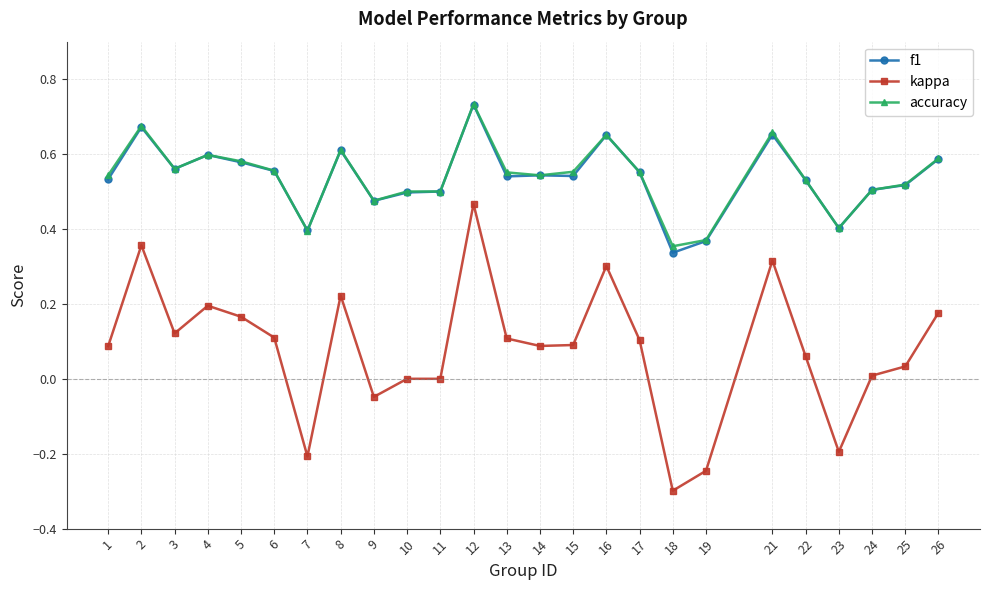

True or false: f1 and kappa cross at least once.

False